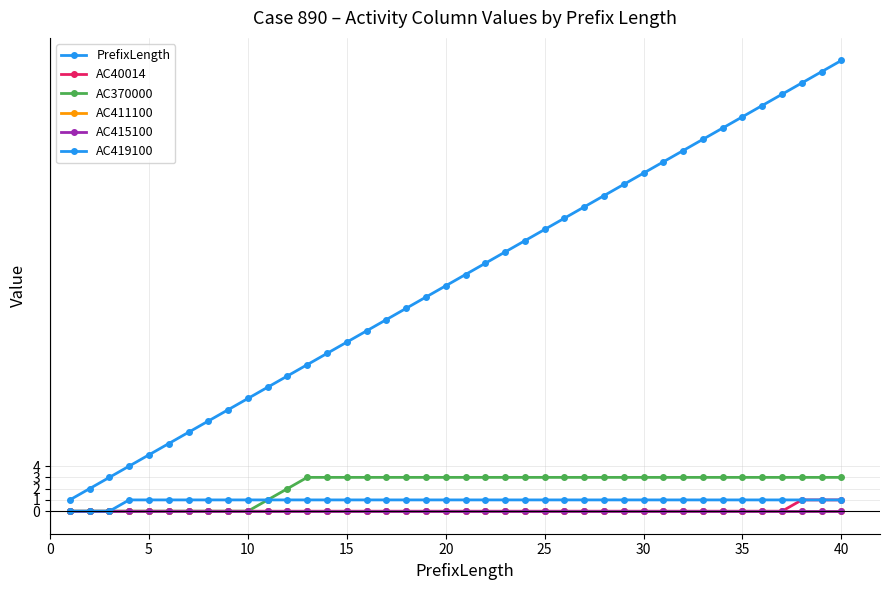

Is this an area chart (filled region under the line)?

No